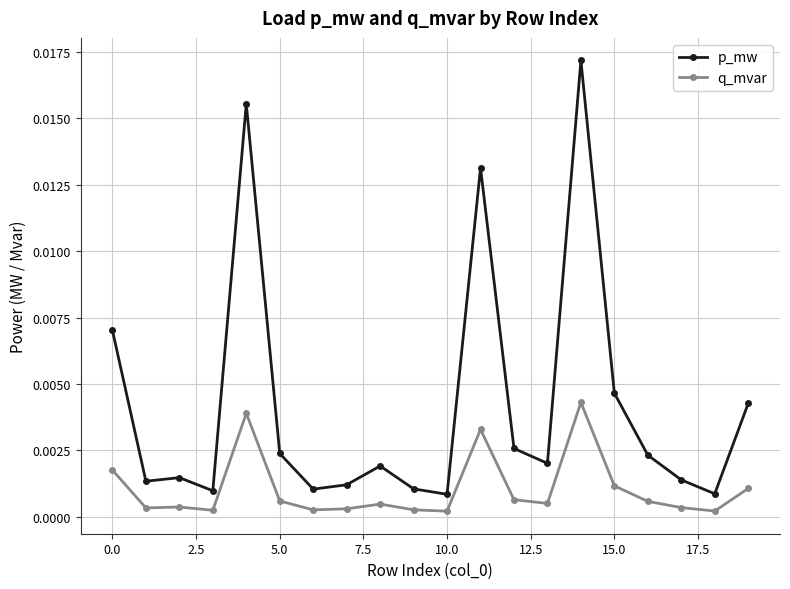

Which series has the largest total across all categories?

p_mw